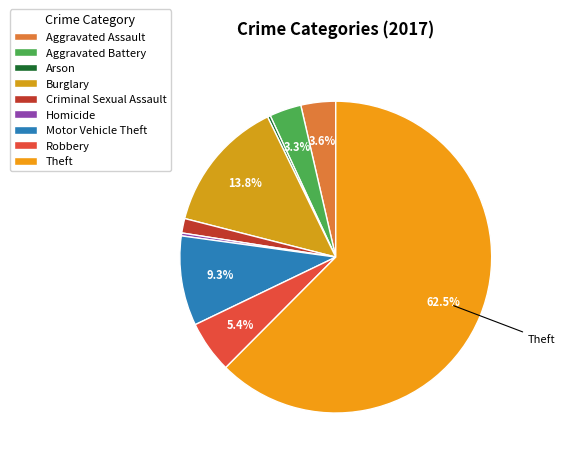

Does any single category account for the majority?

Yes